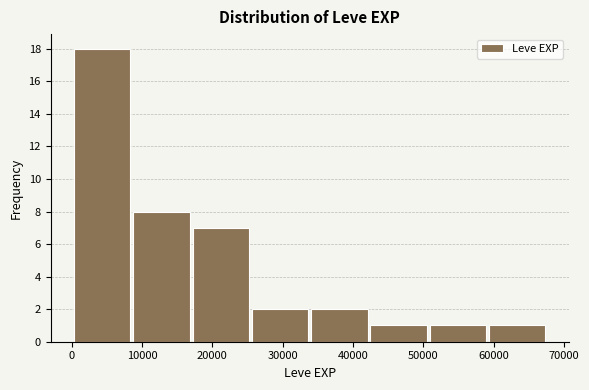

Reading left to right, list every bar in this chart as the range it spans on the x-axis followed by its height. Neither the bar edges nor the heights are printed on the chart, so give them approximately, as read against the axes.

0 to 9000: 18
9000 to 17000: 8
17000 to 26000: 7
26000 to 34000: 2
34000 to 42000: 2
42000 to 51000: 1
51000 to 59000: 1
59000 to 68000: 1